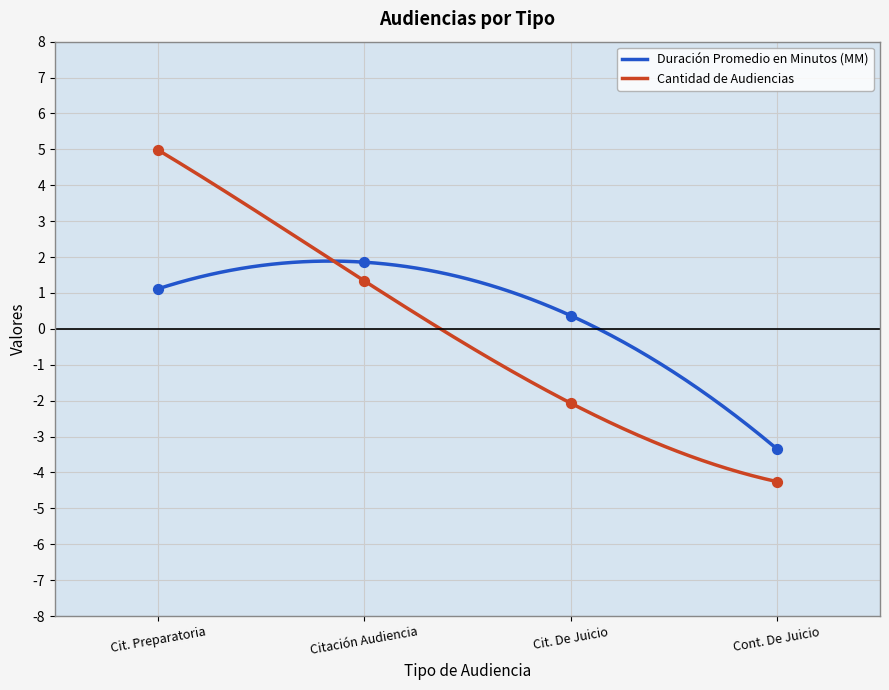

Which series has the largest total across all categories?

Cantidad de Audiencias